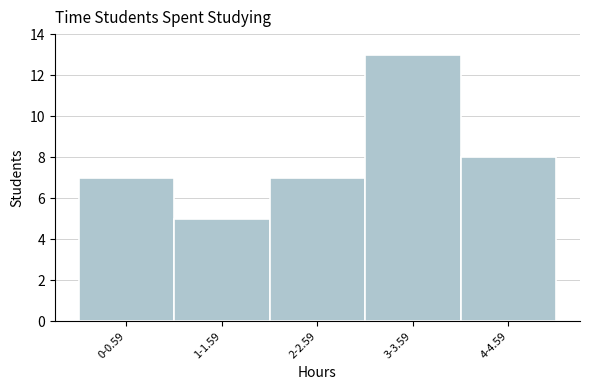

Reading left to right, extract all data points from this chart.

0-0.59=7	1-1.59=5	2-2.59=7	3-3.59=13	4-4.59=8